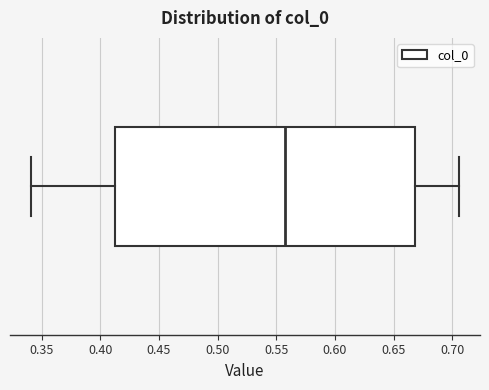

Transcribe this box plot: give where the median line is, the range the box spans, and where the two whiskers end, as read against the x-axis. The values are not printed on the chart, so give them approximately, as read against the axis.

median 0.555, box 0.410 to 0.670, whiskers 0.340 to 0.705